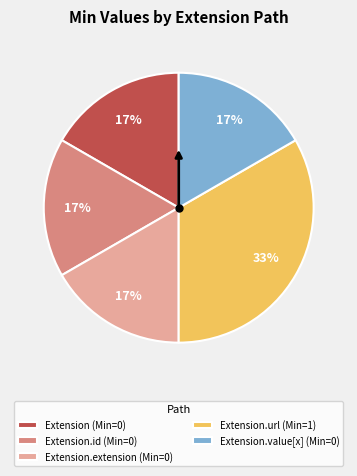

The Extension.extension (Min=0) slice represents 8% of the pie. True or false?

False